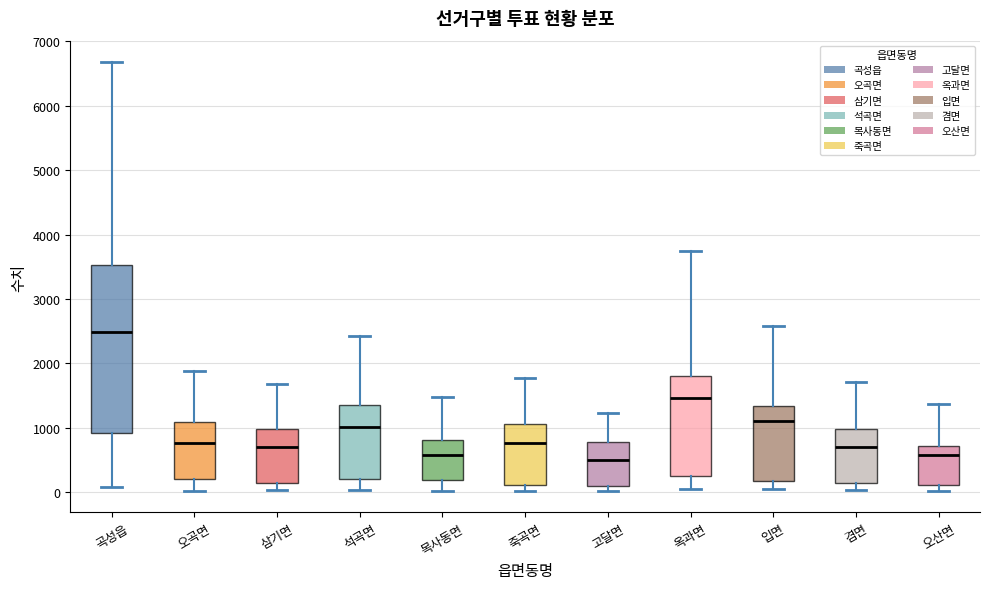

Which box's median line is the highest?

곡성읍